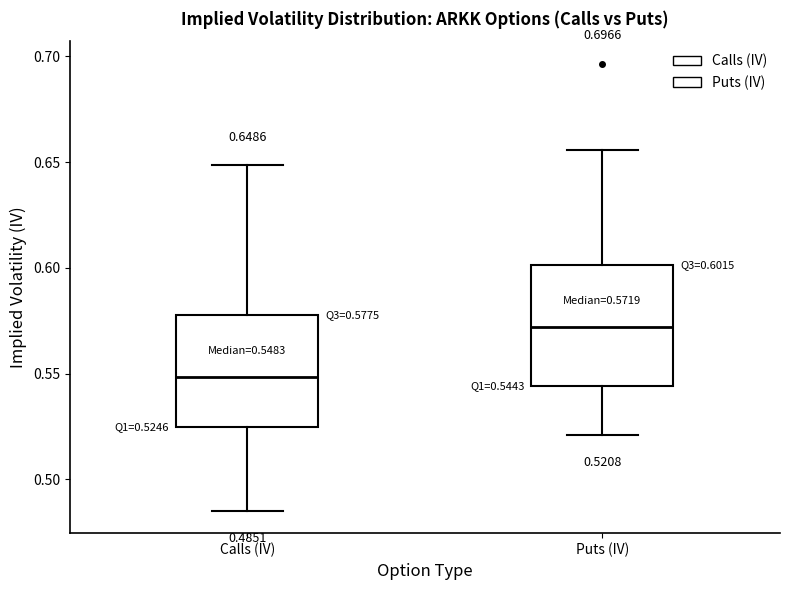

Which box has the lowest median line?

Calls (IV)